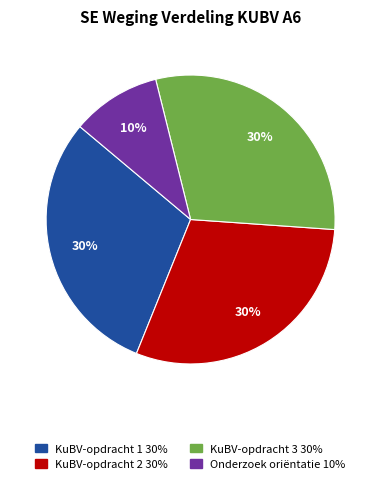

Is the sum of KuBV-opdracht 3 30% and Onderzoek oriëntatie 10% greater than half?

No